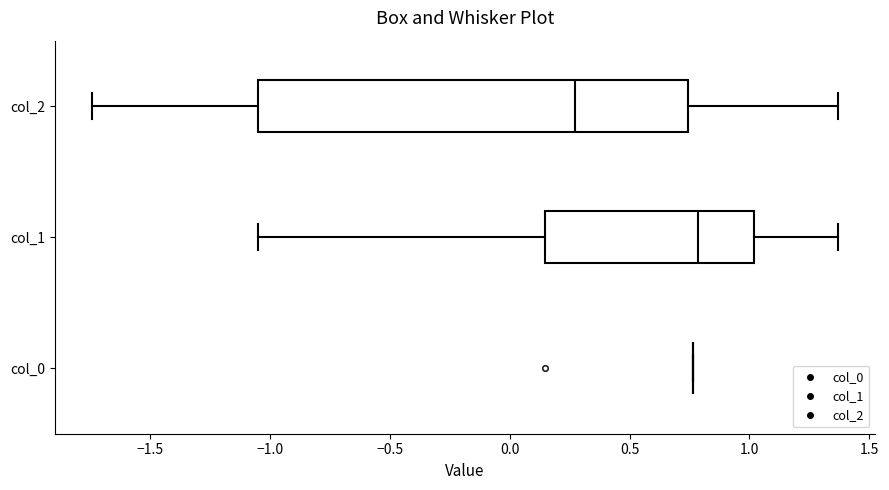

Where does the left whisker of the box for col_1 end on the x-axis? The values are not printed on the chart, so give them approximately, as read against the axis.

-1.05